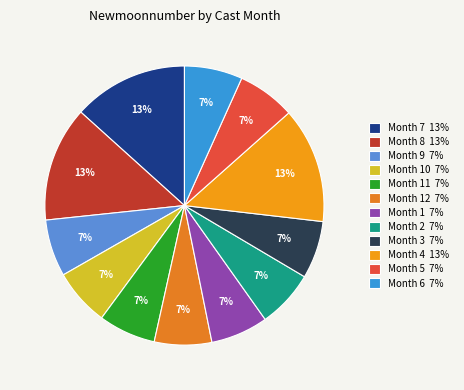

How many slices are in this pie chart?

12